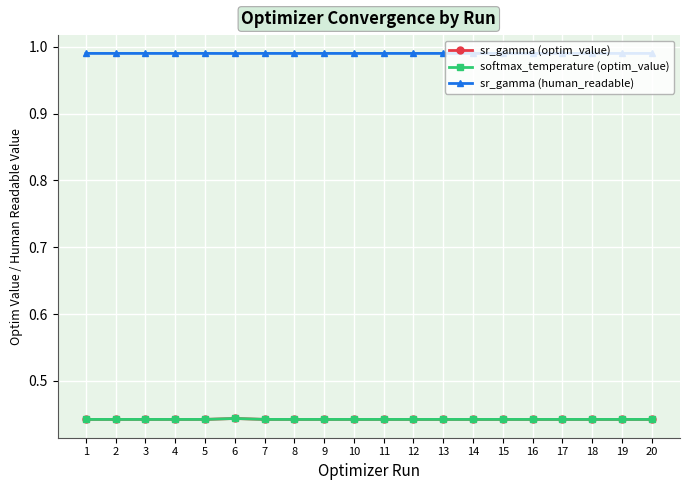

Is this an area chart (filled region under the line)?

No